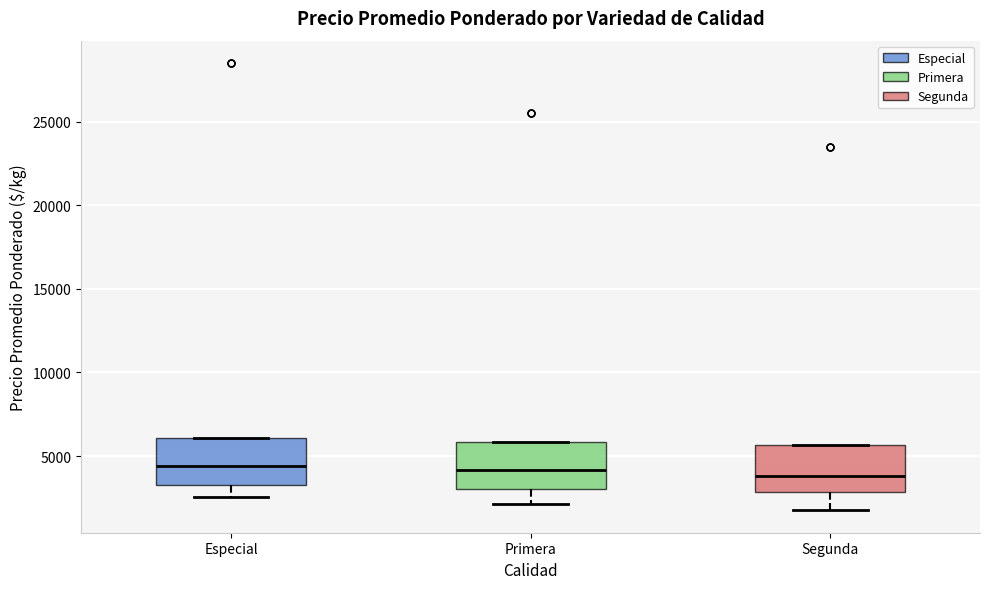

Reading left to right, transcribe this box plot: for each box, give where its median line is, the range the box spans, and where its two whiskers end, as read against the y-axis. The values are not printed on the chart, so give them approximately, as read against the axis.

Especial: median 4500, box 3500 to 6000, whiskers 2500 to 6000
Primera: median 4000, box 3000 to 6000, whiskers 2000 to 6000
Segunda: median 4000, box 3000 to 5500, whiskers 2000 to 5500